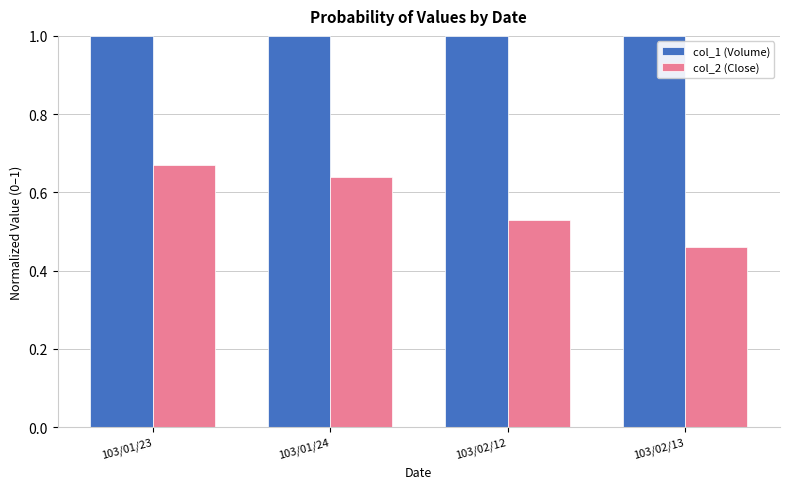

How many data points does each series have?

4